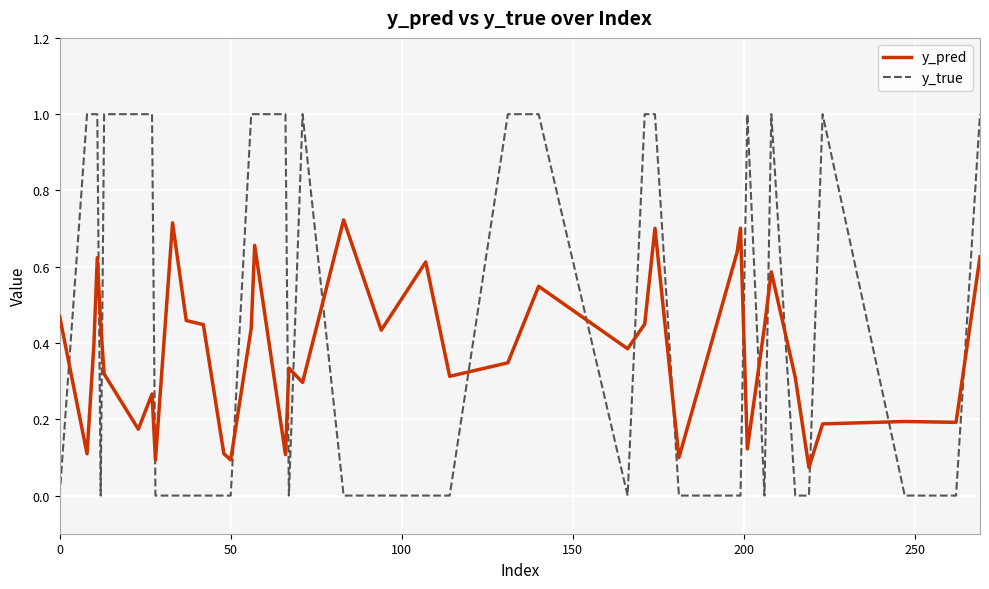

Which series has the largest range (max minus min)?

y_true